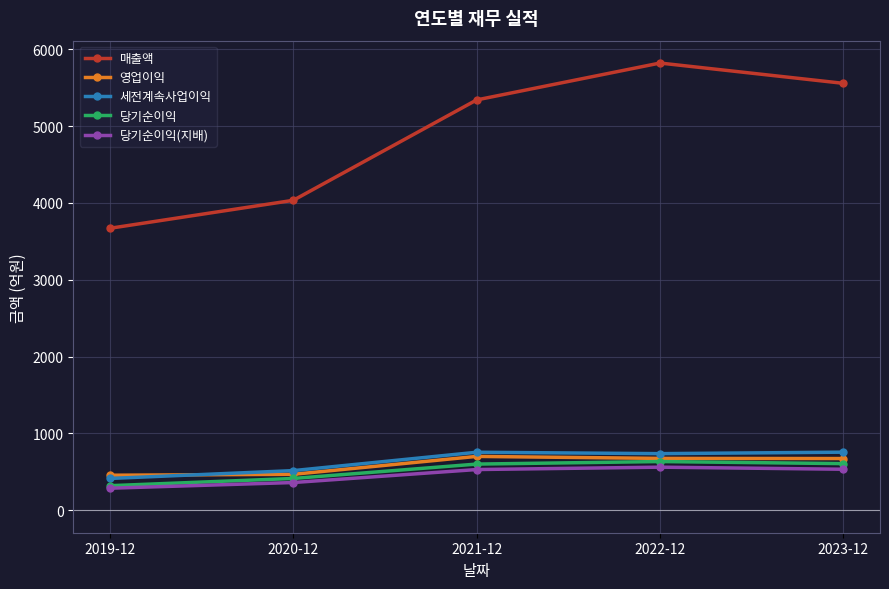

How many interior local peaks does the 매출액 series have?

1